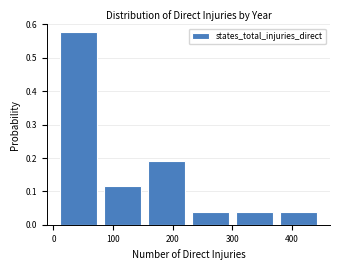

Reading left to right, transcribe this chart: for each bar, give the range it covers on the x-axis and its height. Neither the bar edges nor the heights are printed on the chart, so give them approximately, as read against the axes.

10 to 80: 0.58
80 to 150: 0.12
150 to 230: 0.19
230 to 300: 0.04
300 to 370: 0.04
370 to 450: 0.04